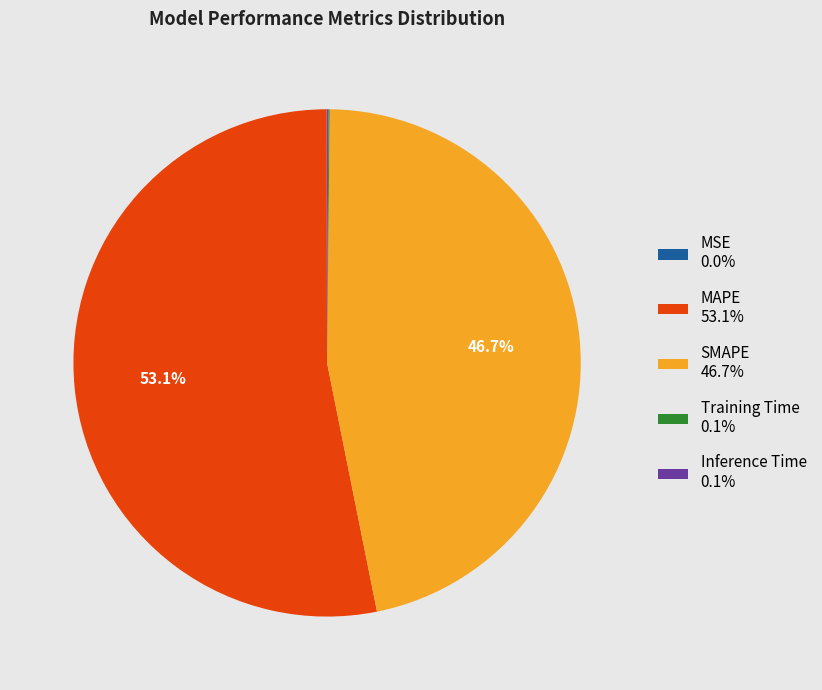

What percentage is NOT represented by MAPE 53.1%?

46.9%